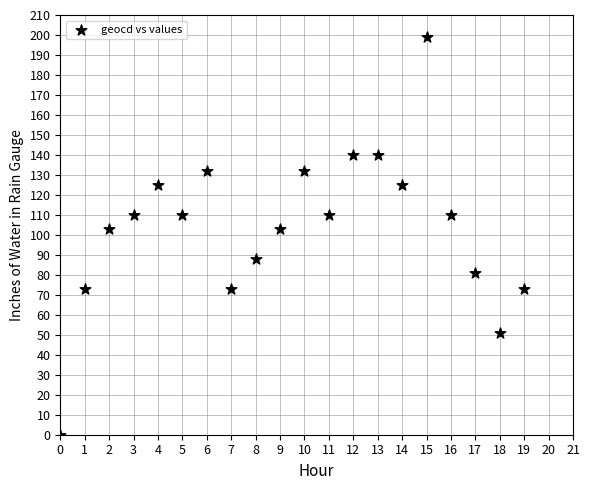

What is the range of Y values (max minus min)?

199